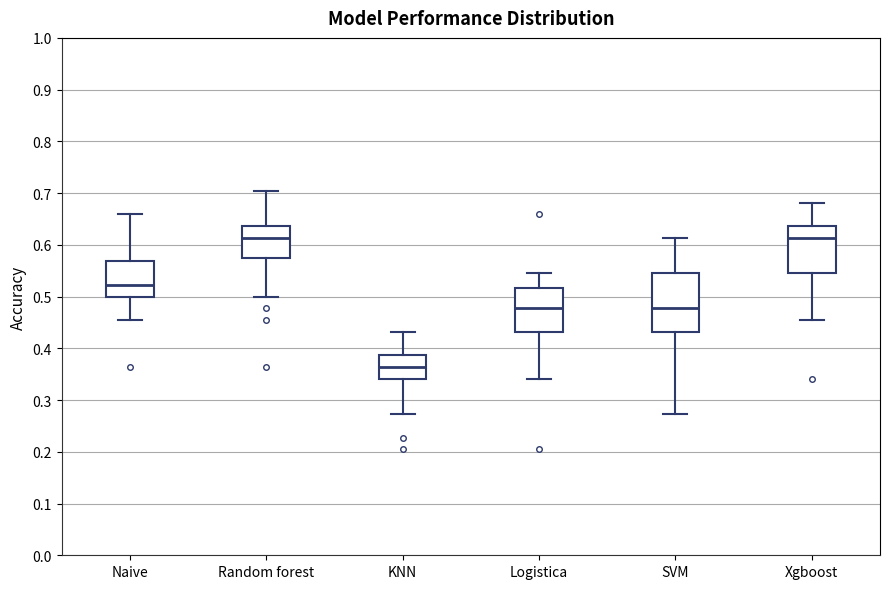

Reading left to right, transcribe this box plot: for each box, give where its median line is, the range the box spans, and where its two whiskers end, as read against the y-axis. The values are not printed on the chart, so give them approximately, as read against the axis.

Naive: median 0.52, box 0.50 to 0.57, whiskers 0.45 to 0.66
Random forest: median 0.61, box 0.57 to 0.64, whiskers 0.50 to 0.70
KNN: median 0.36, box 0.34 to 0.39, whiskers 0.27 to 0.43
Logistica: median 0.48, box 0.43 to 0.52, whiskers 0.34 to 0.55
SVM: median 0.48, box 0.43 to 0.55, whiskers 0.27 to 0.61
Xgboost: median 0.61, box 0.55 to 0.64, whiskers 0.45 to 0.68